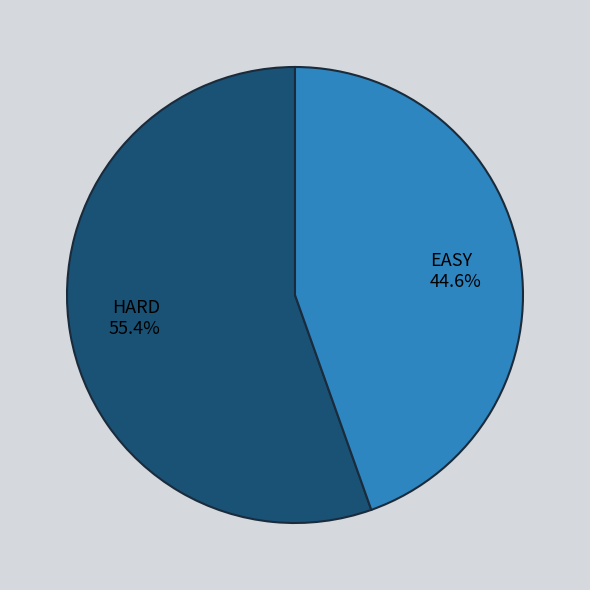

Approximately how many times larger is the value at HARD compared to EASY?

1.2